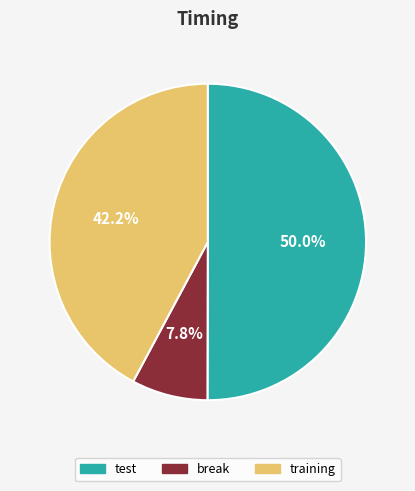

Is the sum of test and break greater than half?

Yes